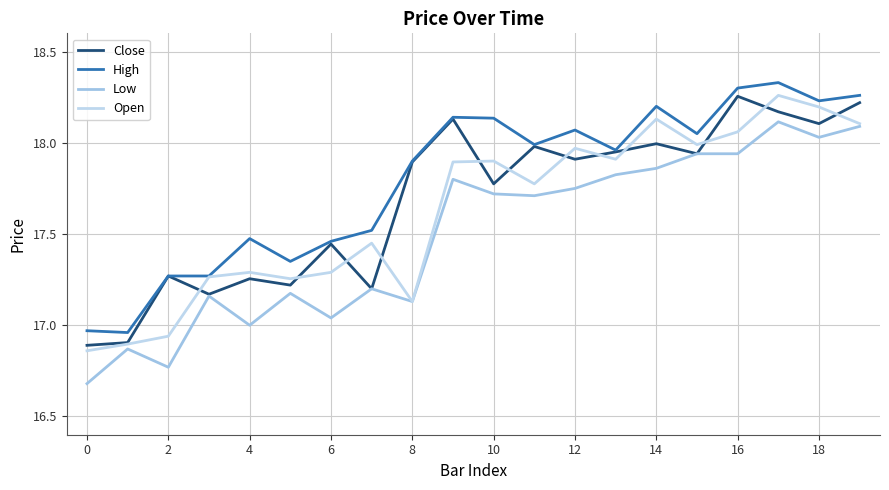

True or false: Close and High cross at least once.

False